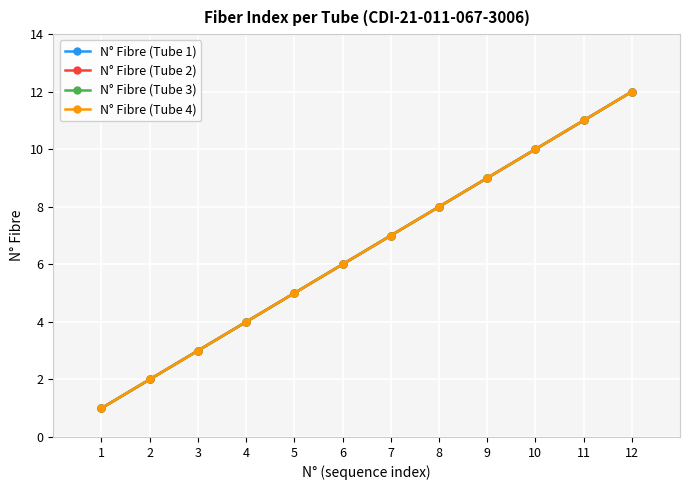

Reading right to left, what are all the values shown in this chart?

N° Fibre (Tube 1): 12=12	11=11	10=10	9=9	8=8	7=7	6=6	5=5	4=4	3=3	2=2	1=1
N° Fibre (Tube 2): 12=12	11=11	10=10	9=9	8=8	7=7	6=6	5=5	4=4	3=3	2=2	1=1
N° Fibre (Tube 3): 12=12	11=11	10=10	9=9	8=8	7=7	6=6	5=5	4=4	3=3	2=2	1=1
N° Fibre (Tube 4): 12=12	11=11	10=10	9=9	8=8	7=7	6=6	5=5	4=4	3=3	2=2	1=1